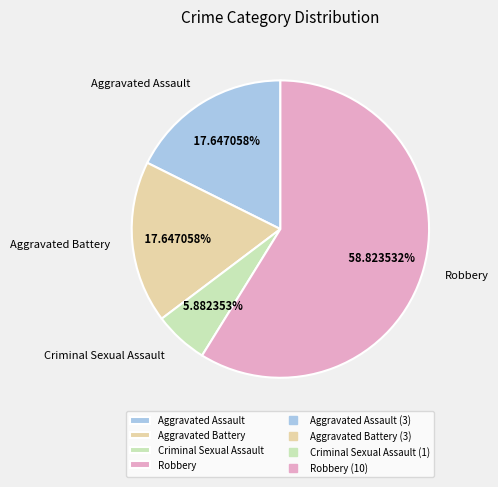

Combined, do Aggravated Battery and Aggravated Assault account for over 50%?

No